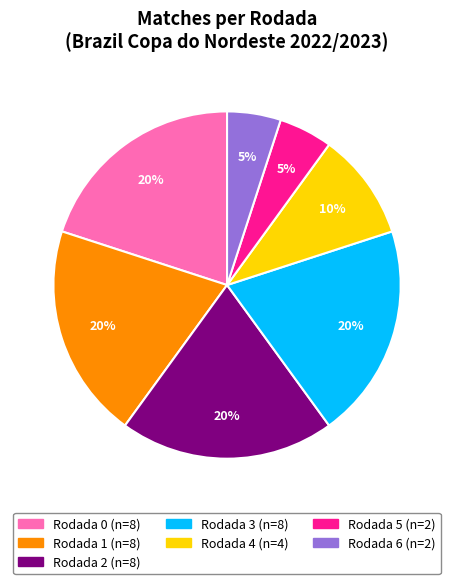

Count the number of slices in the pie.

7